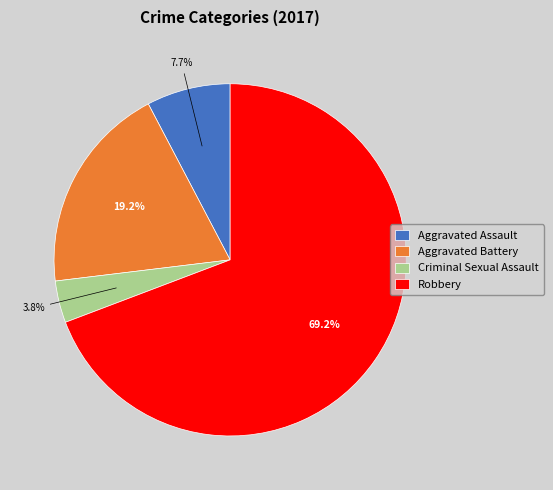

How many segments does this pie chart have?

4